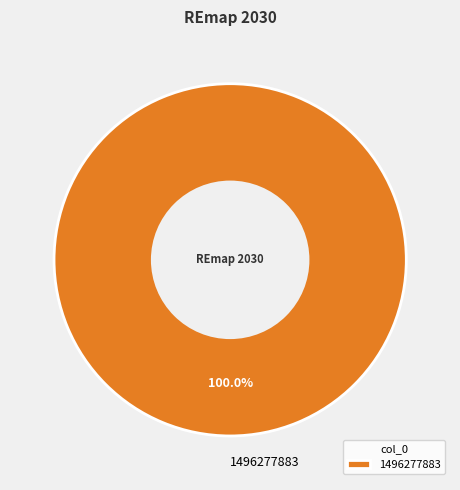

Count the number of slices in the pie.

1